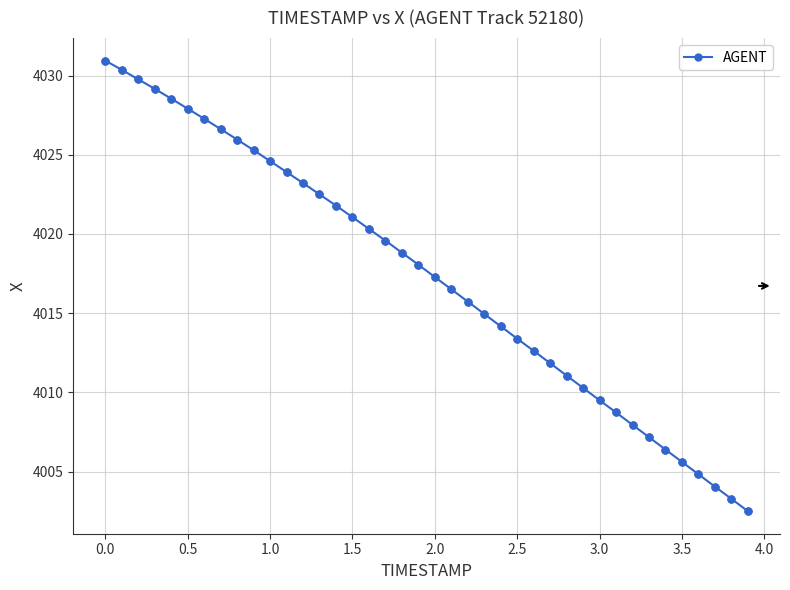

What is the maximum value shown in the chart?

4030.9